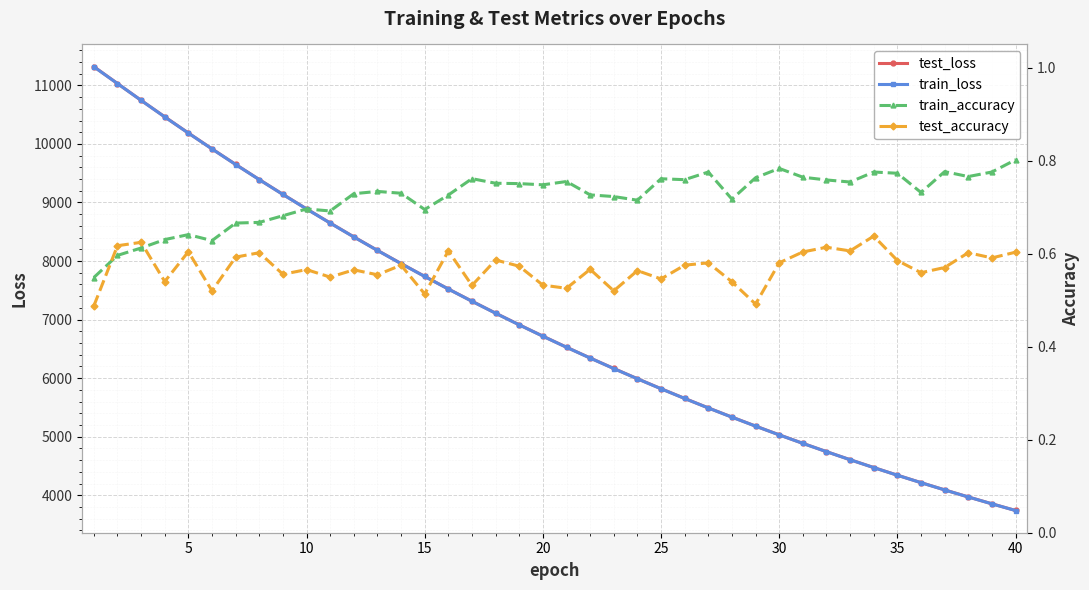

What is the value of the test_accuracy point at the 34th from the left?

0.6